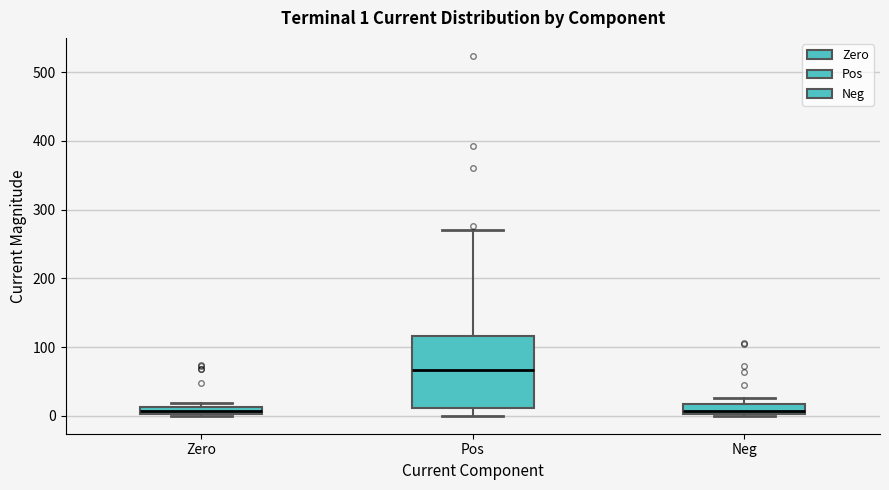

Comparing the boxes themselves (not the whiskers), which one is the tallest?

Pos